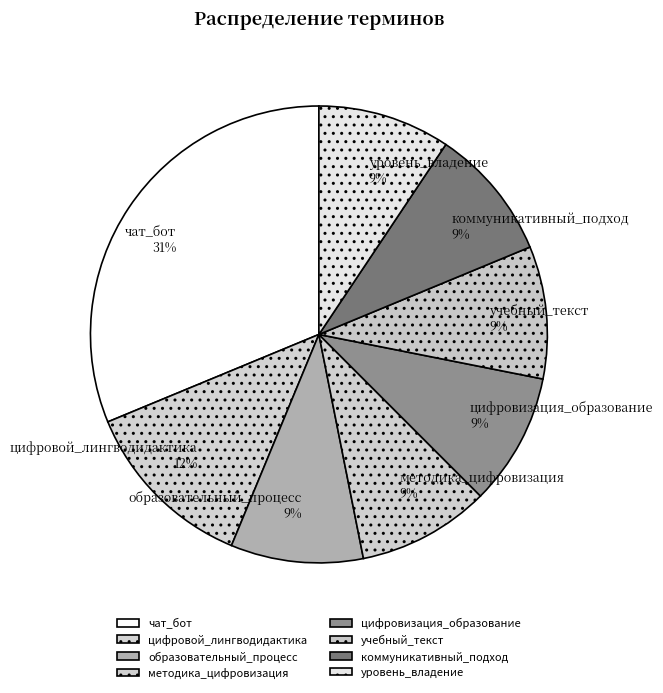

To the nearest percent, what is the combined percentage of цифровизация_образование and чат_бот?

41%